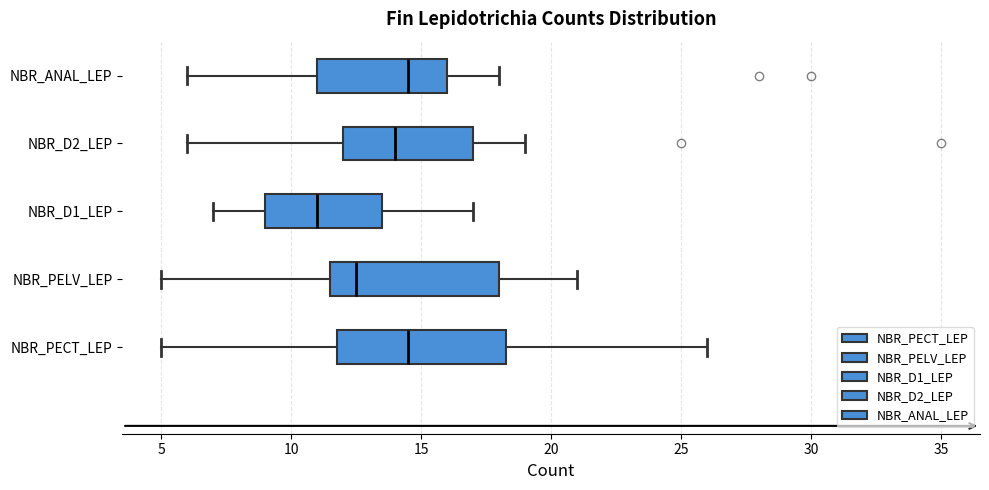

Which box's median line is the furthest to the left?

NBR_D1_LEP